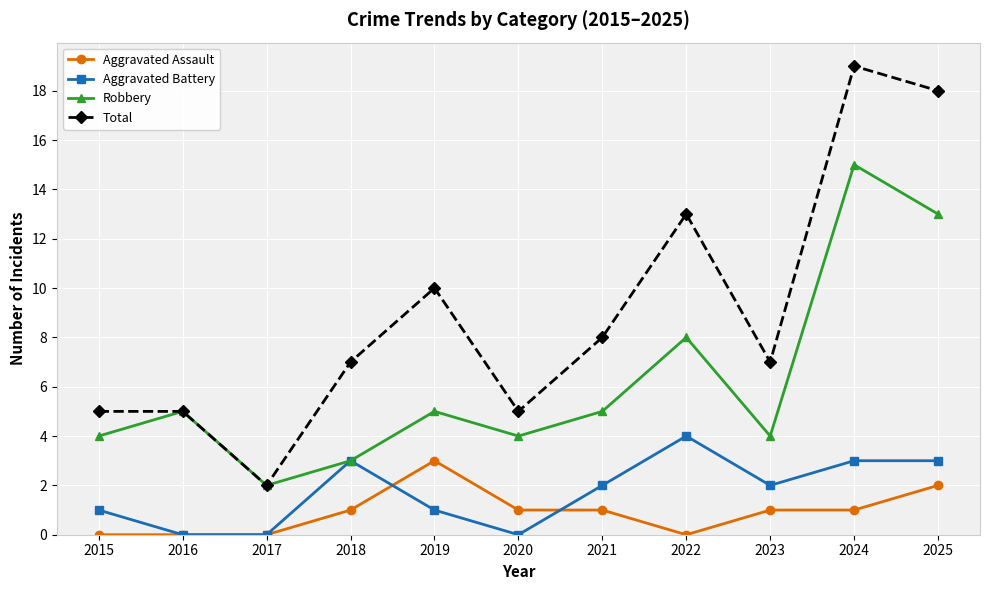

Is the value of Aggravated Assault at 2018 greater than the value of Aggravated Battery at 2023?

No